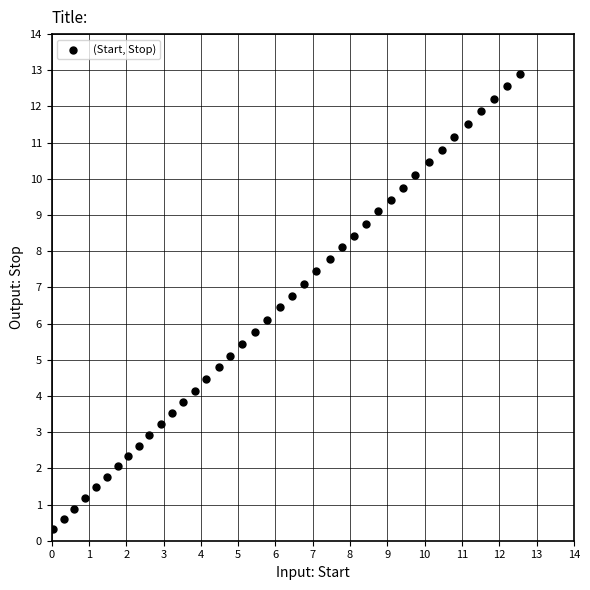

What is the range of Y values (max minus min)?

12.6